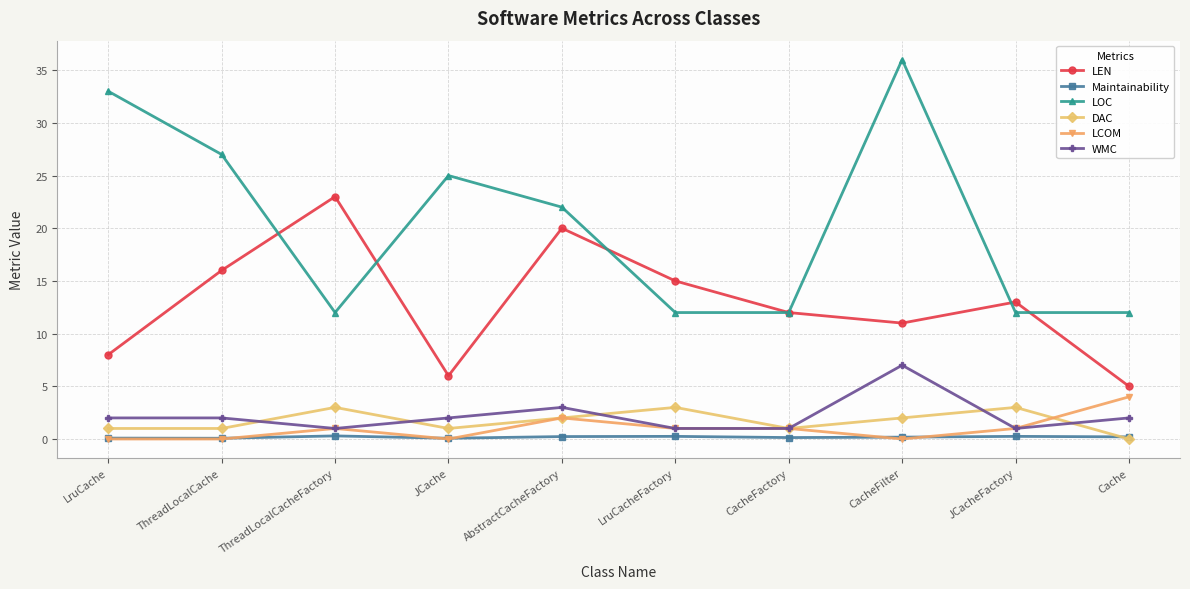

Count the number of data series in this chart.

6